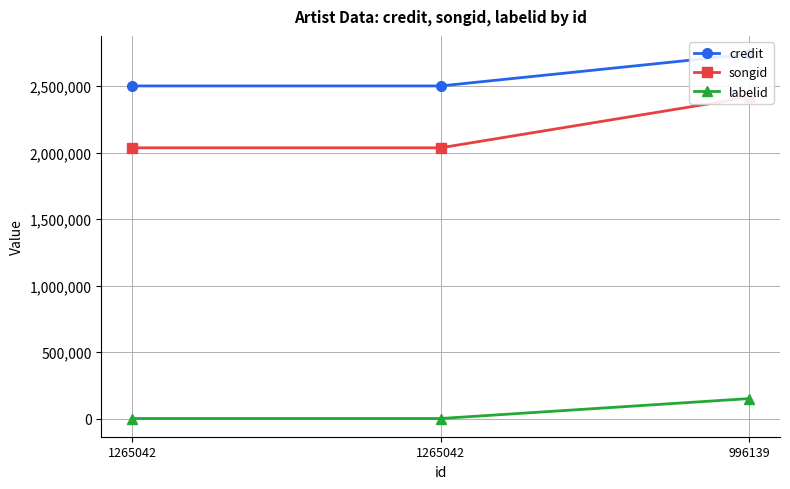

What is the sum of all credit values?

7744848